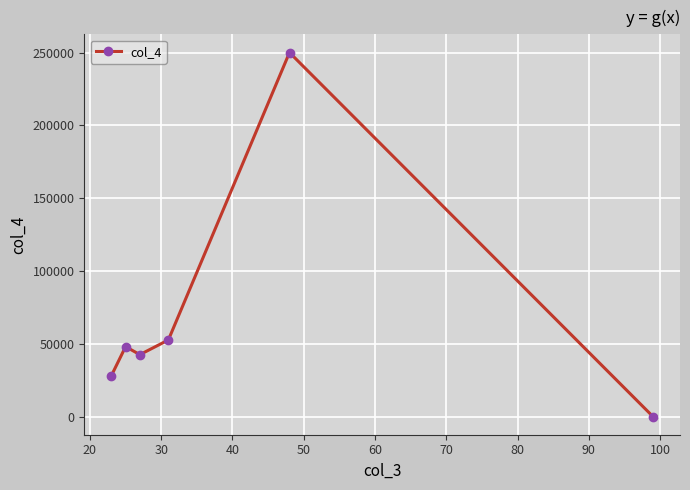

How many data points does each series have?

6